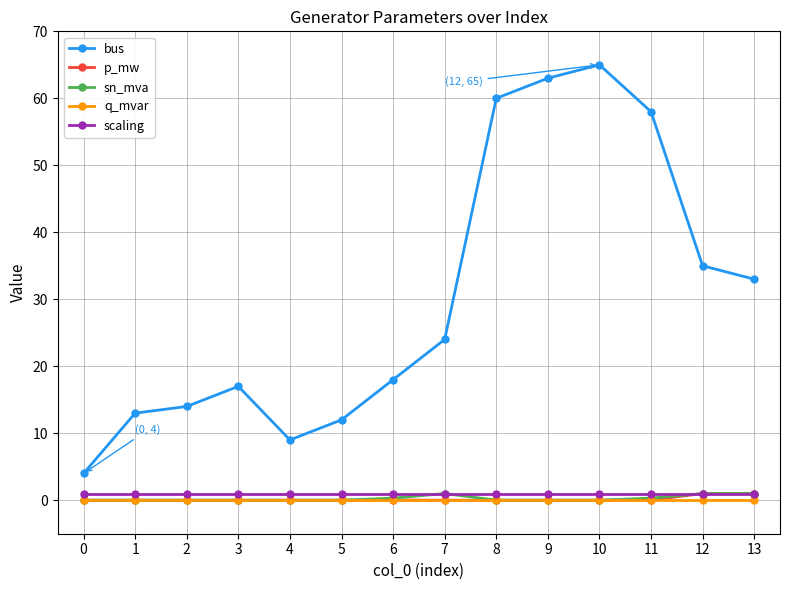

True or false: scaling and bus intersect in this chart.

False